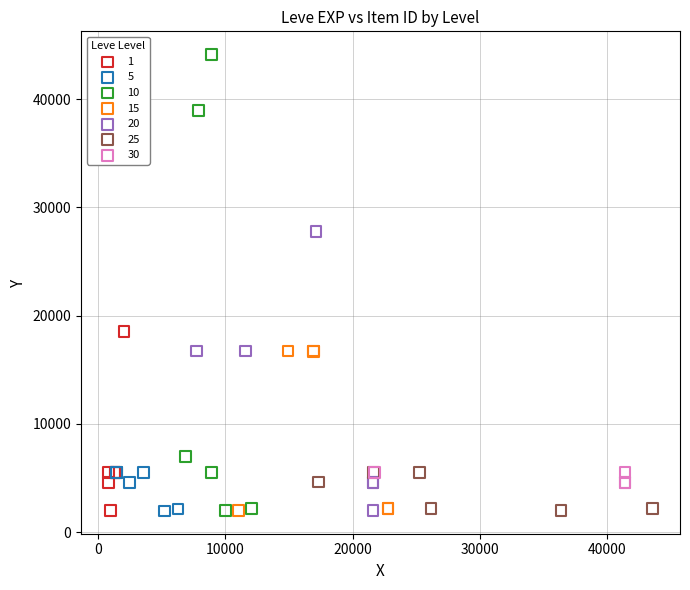

Which series contains the highest Y value?

10